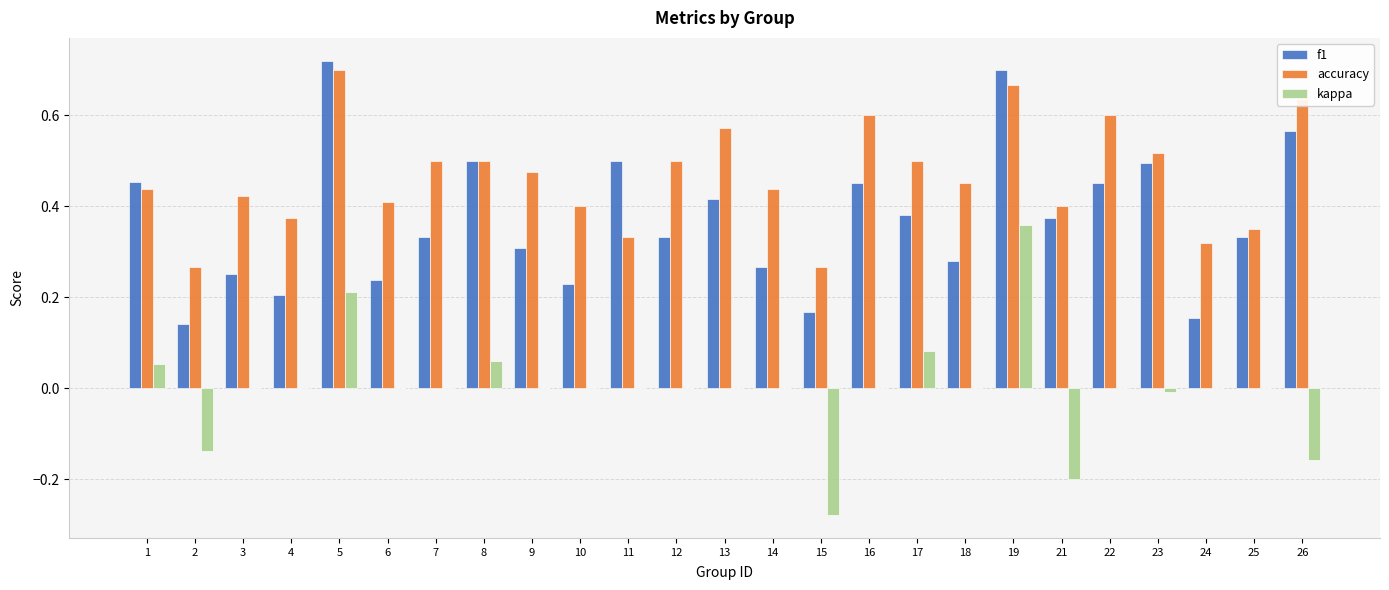

Which category has the highest value in the kappa series?

19